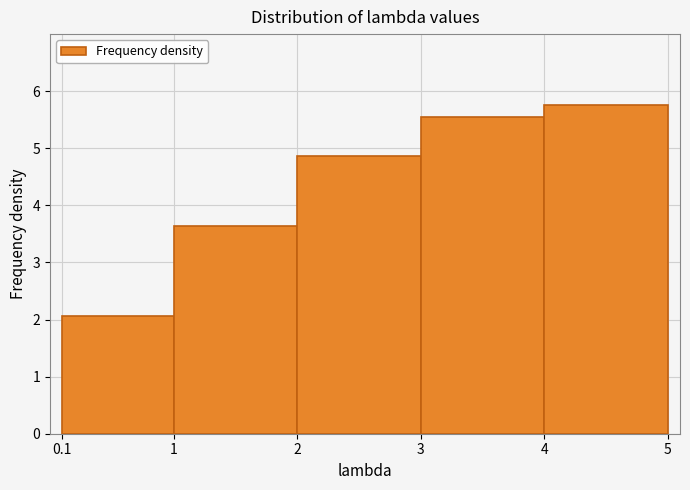

Reading left to right, list every bar in this chart as the range it spans on the x-axis followed by its height. The values are not printed on the chart, so give them approximately, as read against the axis.

0.1 to 1: 2.1
1 to 2: 3.6
2 to 3: 4.9
3 to 4: 5.6
4 to 5: 5.8